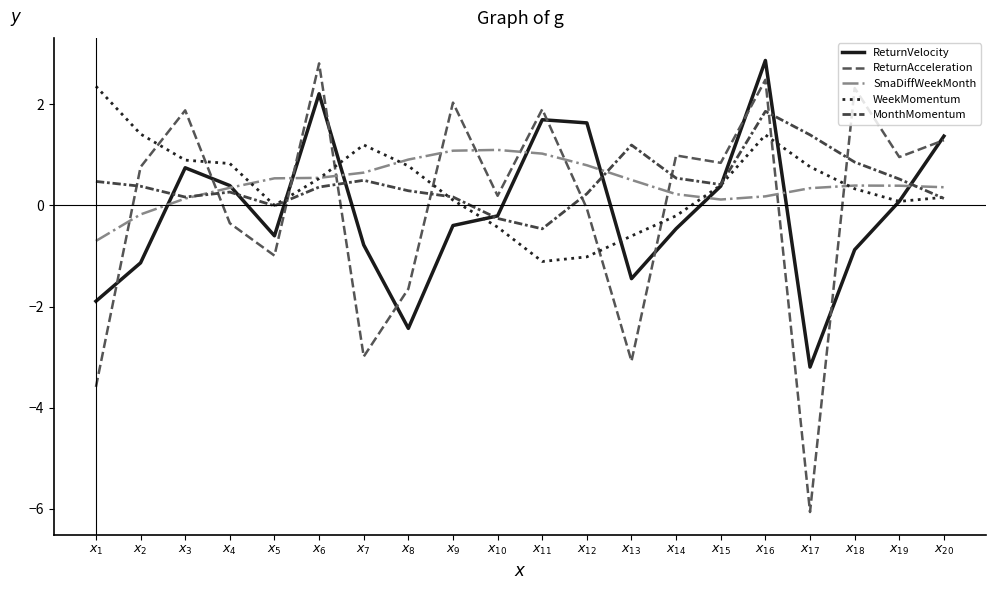

Between $x_{11}$ and $x_{12}$, which series saw the biggest shift?

ReturnAcceleration